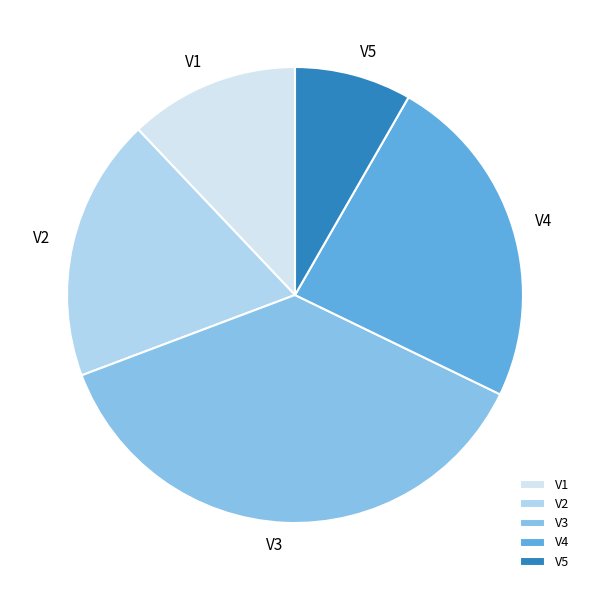

Rank the categories by value from highest to lowest.

V3, V4, V2, V1, V5